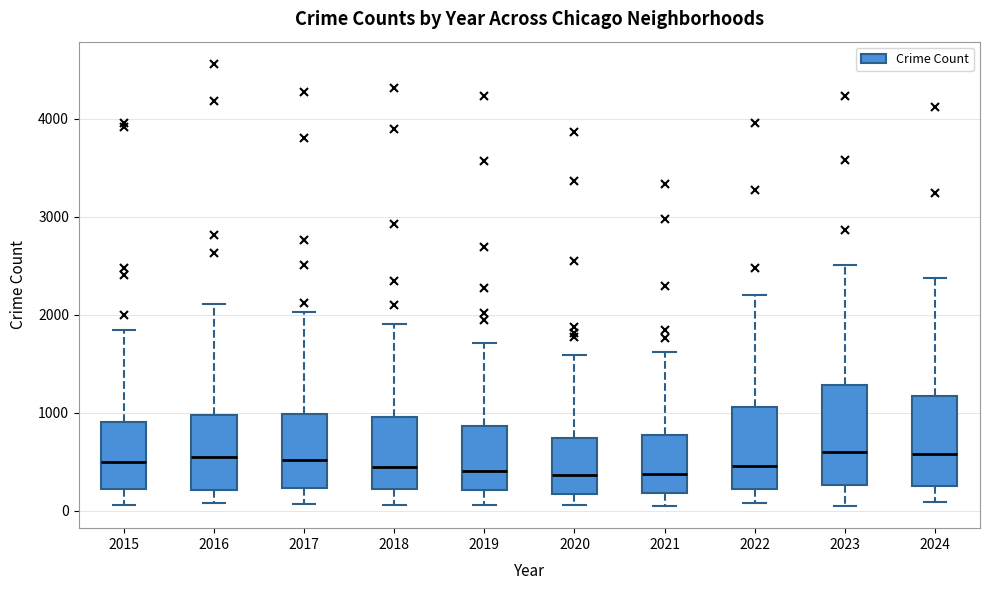

Comparing the boxes themselves (not the whiskers), which one is the tallest?

2023